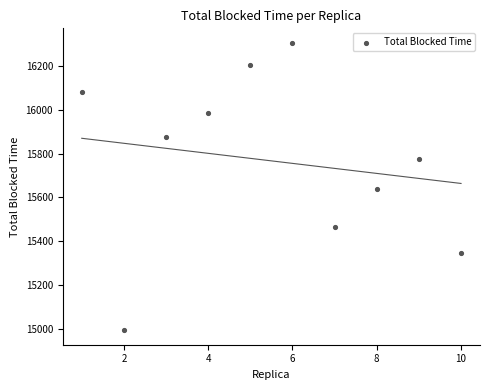

What is the range of X values (max minus min)?

9.0